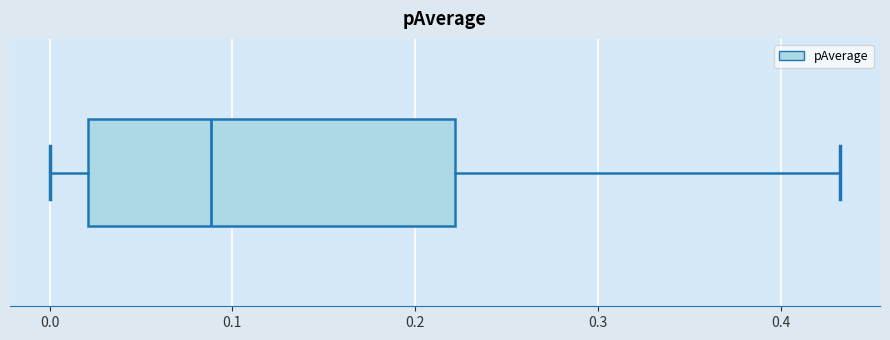

Transcribe this box plot: give where the median line is, the range the box spans, and where the two whiskers end, as read against the x-axis. The values are not printed on the chart, so give them approximately, as read against the axis.

median 0.09, box 0.02 to 0.22, whiskers 0.00 to 0.43